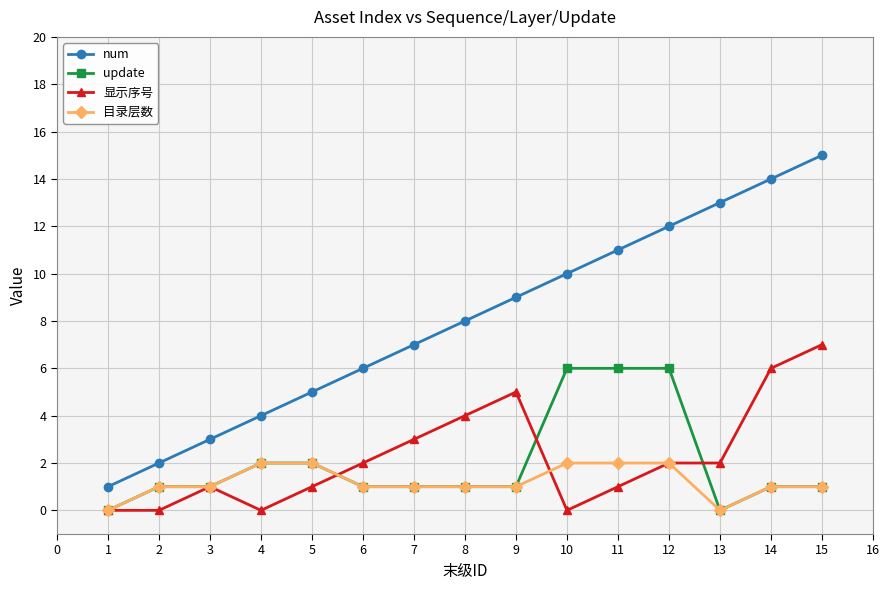

At which category is the sum across all series the highest?

15